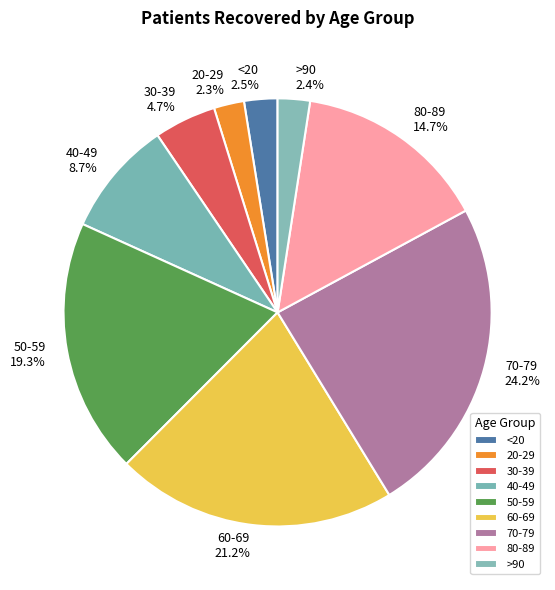

Is there any slice that represents more than half of the pie?

No